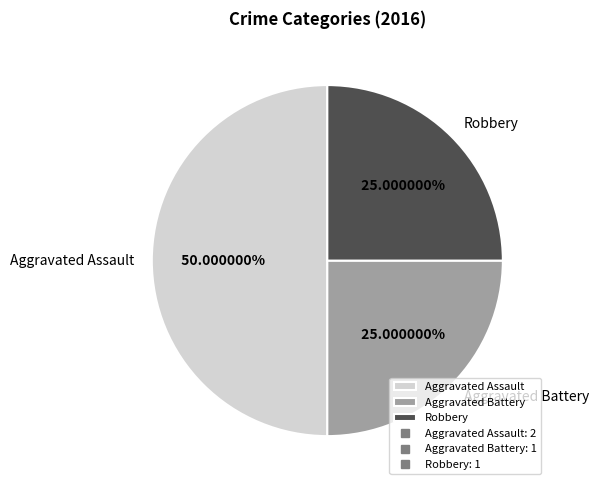

What percentage do Robbery and Aggravated Battery together represent?

50.0%